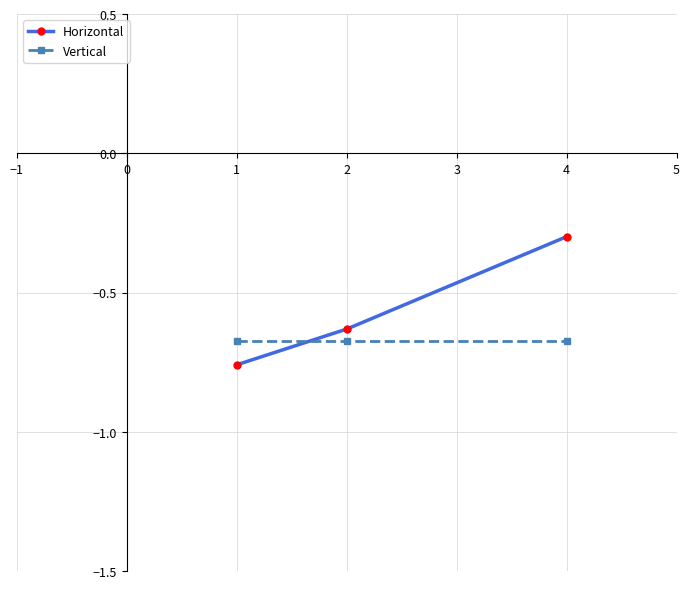

Which series has the largest range (max minus min)?

Horizontal